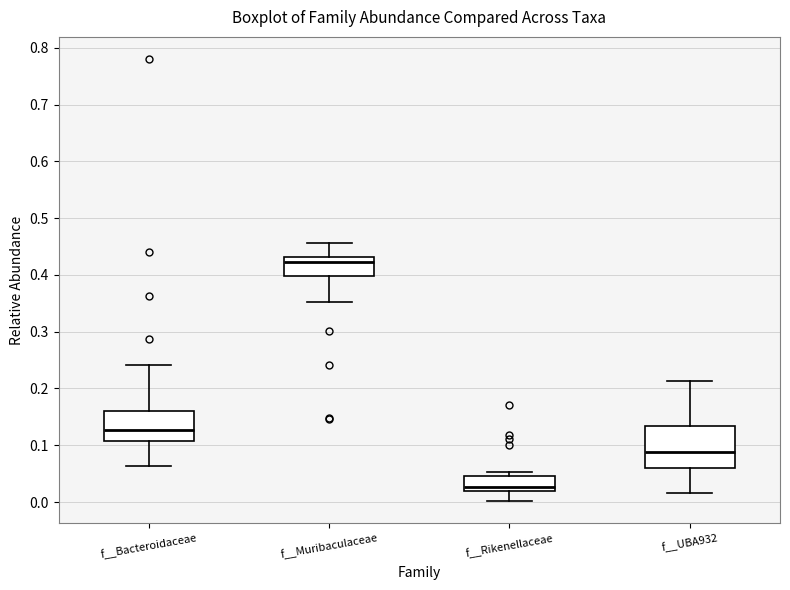

Where is the lower edge of the box for f__Rikenellaceae on the y-axis? The values are not printed on the chart, so give them approximately, as read against the axis.

0.02